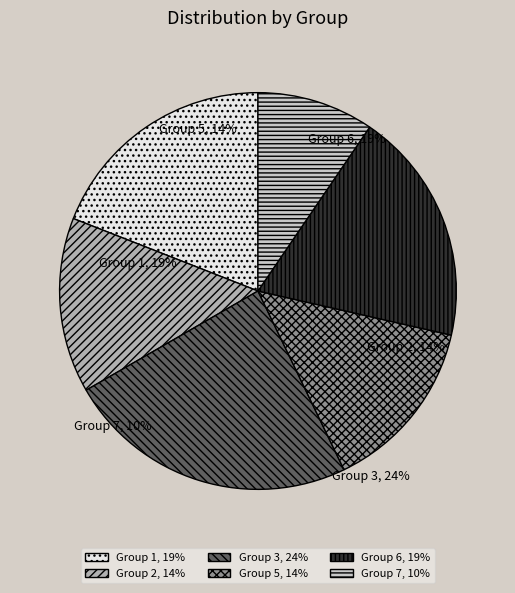

How many slices are in this pie chart?

6